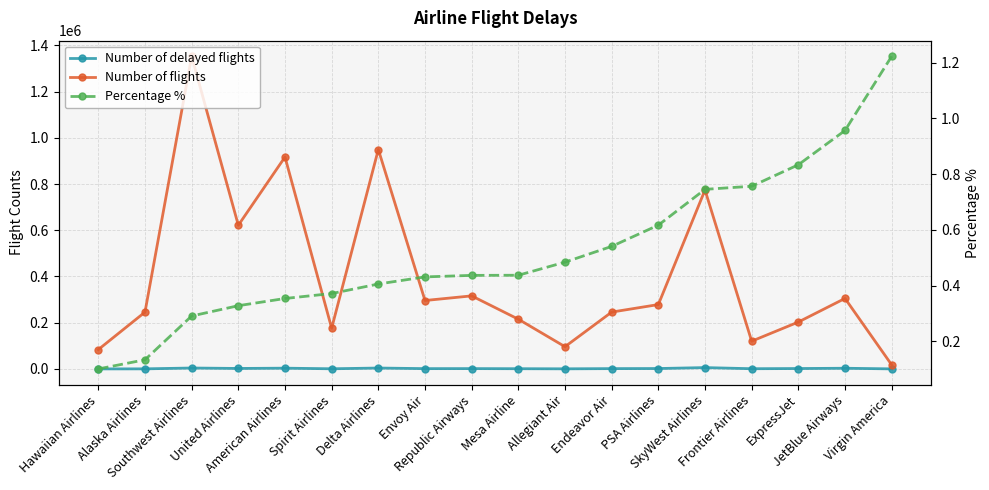

True or false: Number of delayed flights has a value of 2103.9 at Republic Airways.

False